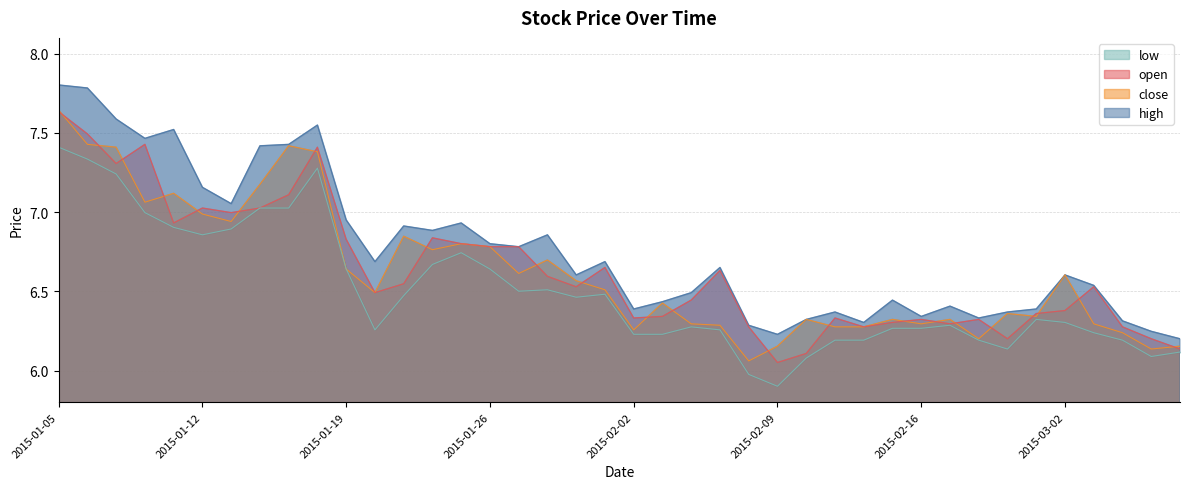

True or false: open has a value of 6.3 at 2015-02-17.

True